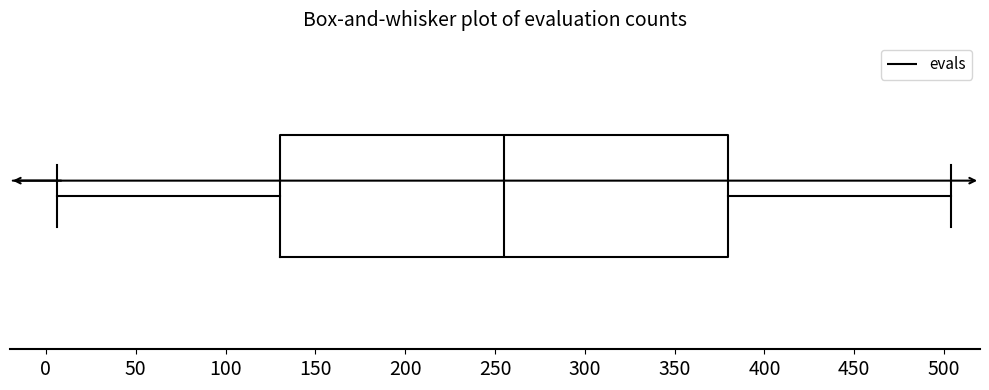

Where does the left whisker of the box end on the x-axis? The values are not printed on the chart, so give them approximately, as read against the axis.

5